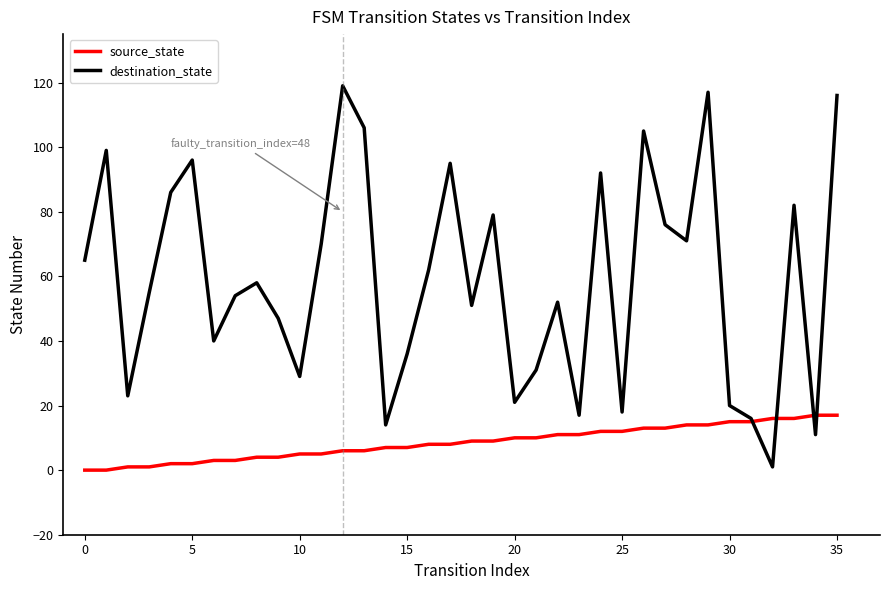

List the series in order of their peak value, highest first.

destination_state, source_state